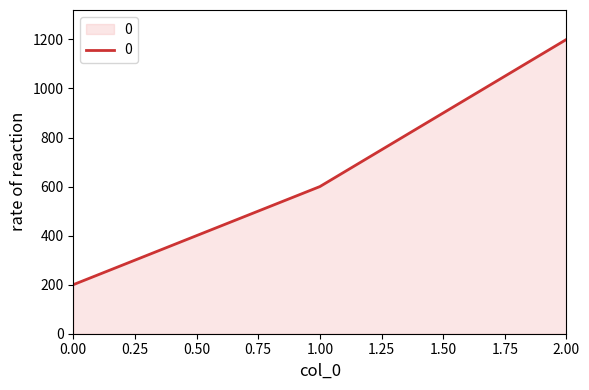

The value at 2.00 is 591. True or false?

False